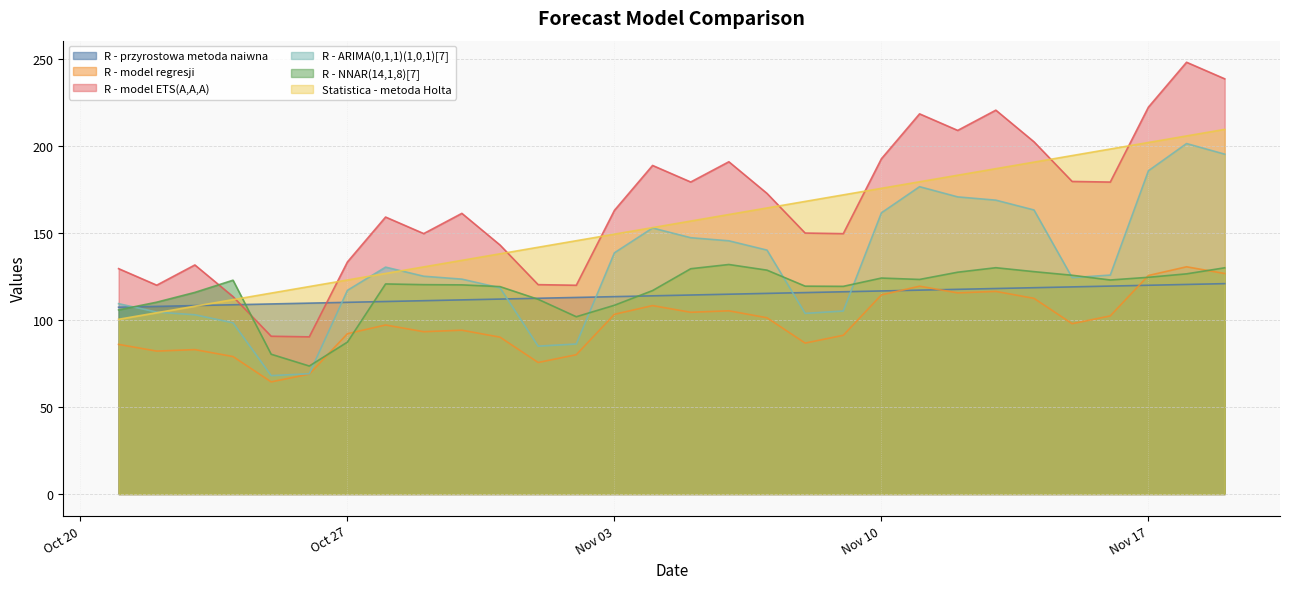

Does the chart have visible grid lines?

Yes